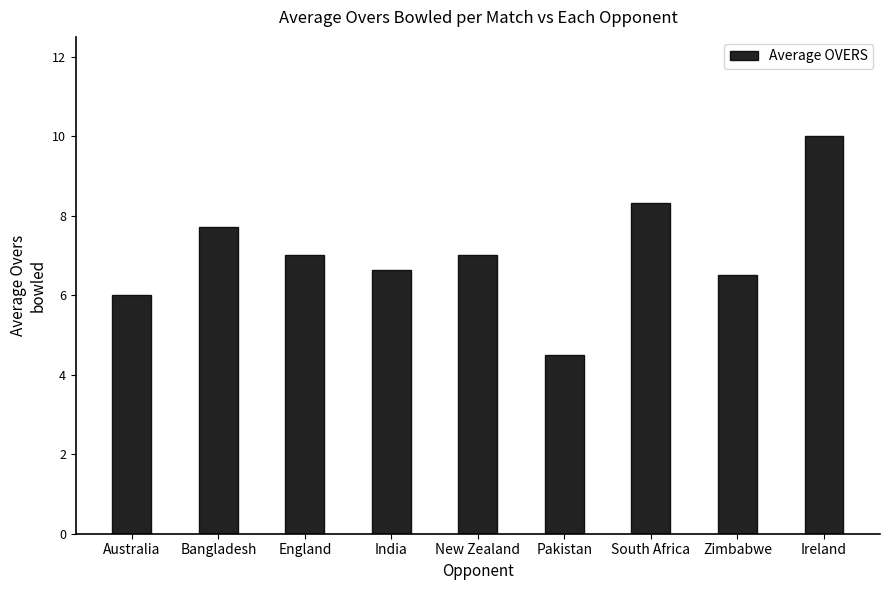

What is the label of the 3rd bar from the right?

South Africa